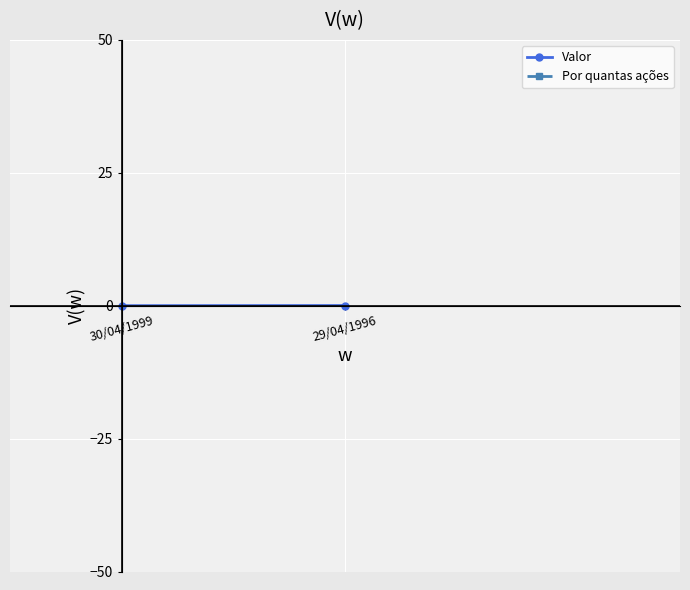

How many lines are shown in the chart?

2